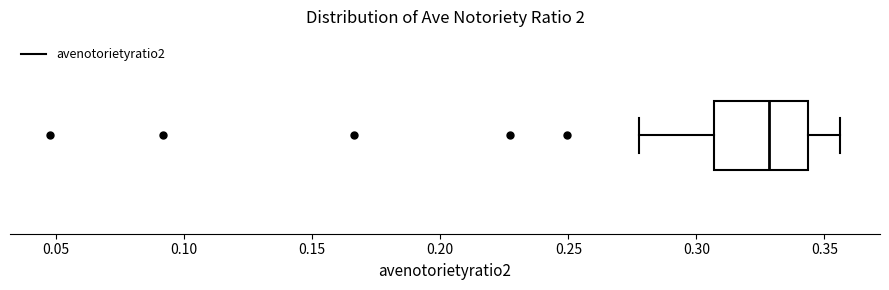

Where is the left edge of the box on the x-axis? The values are not printed on the chart, so give them approximately, as read against the axis.

0.305